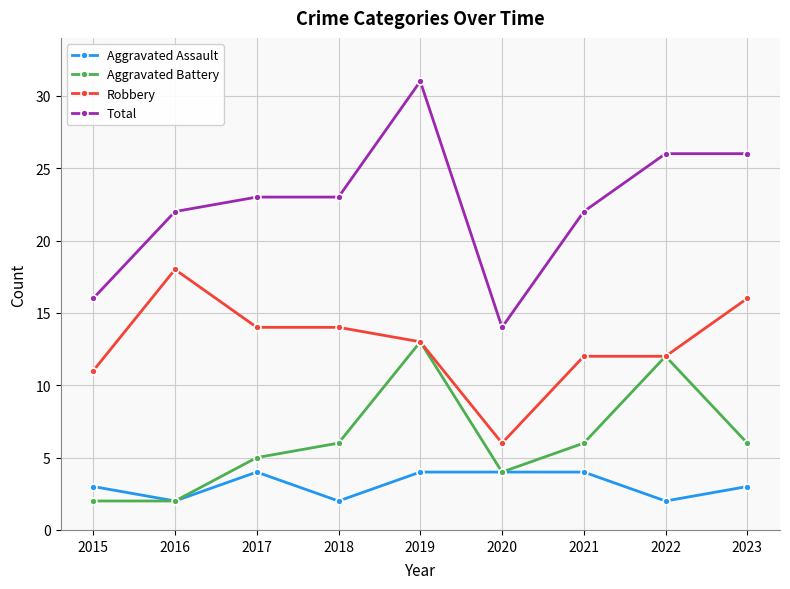

What are all the series names shown in the legend?

Aggravated Assault, Aggravated Battery, Robbery, Total